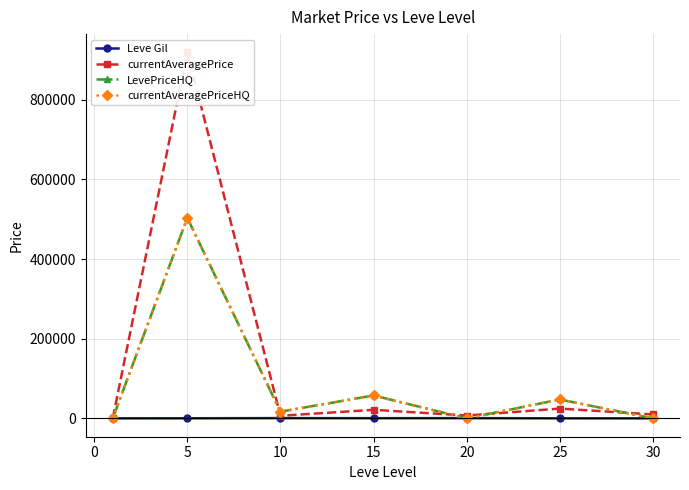

Does the chart have visible grid lines?

Yes